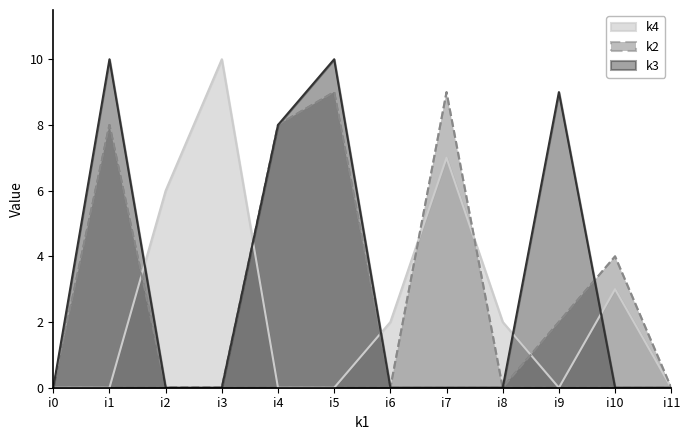

Which has a higher value, i6 or i1?

i6